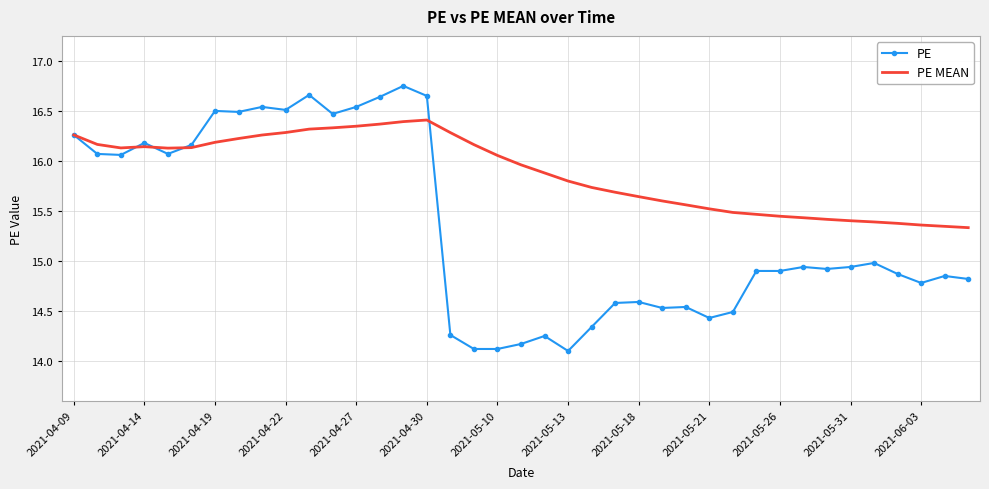

True or false: PE and PE MEAN cross at least once.

True